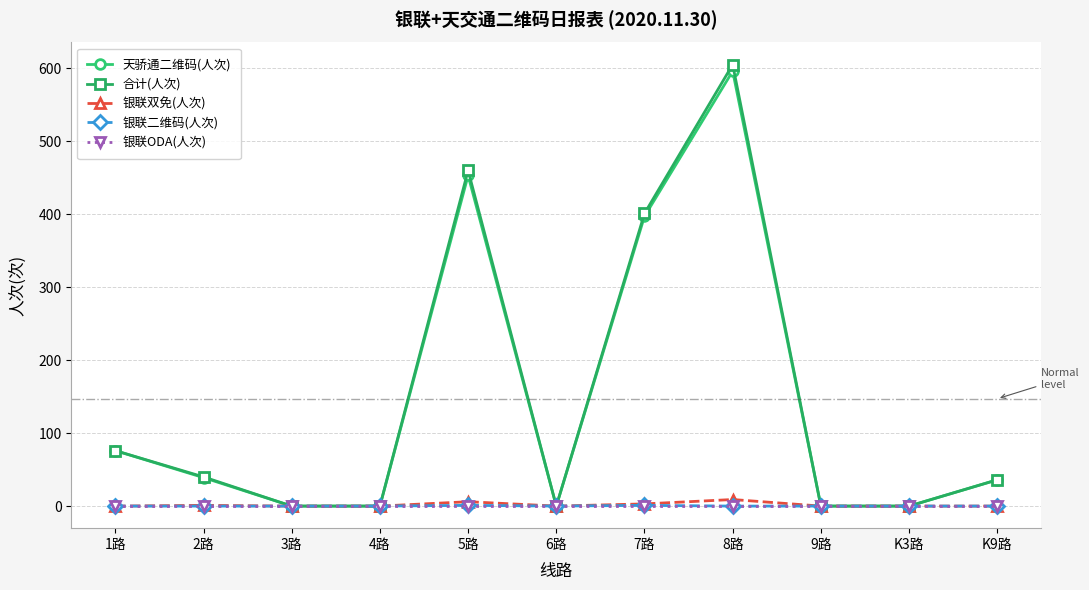

Which series has the largest range (max minus min)?

合计(人次)